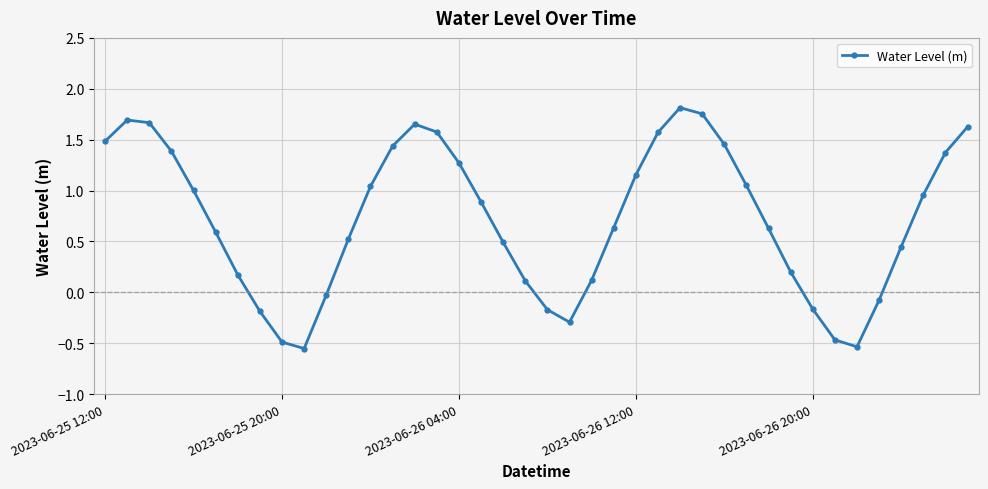

What is the sum of all values?

28.8